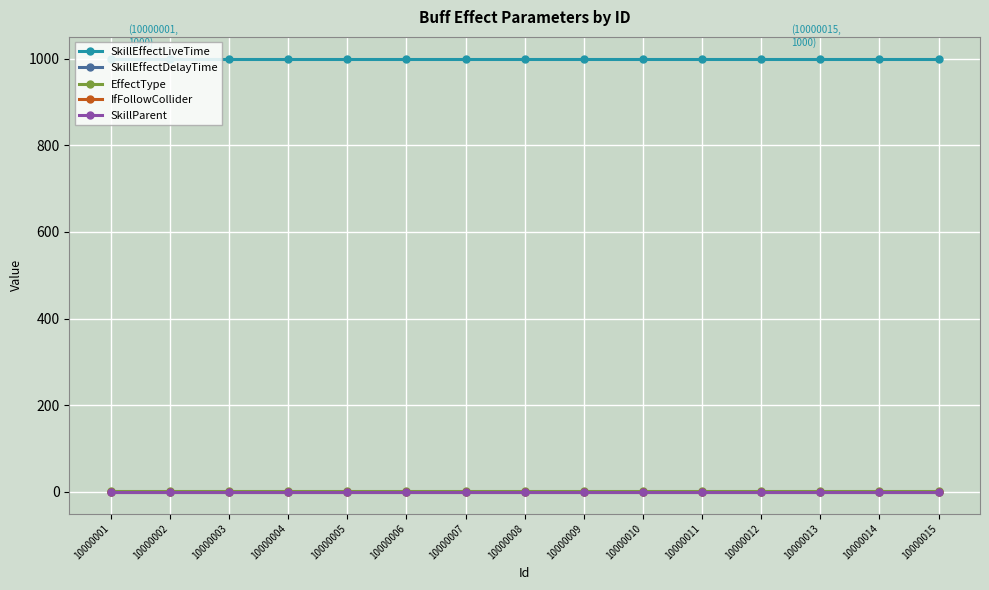

How many lines are shown in the chart?

5